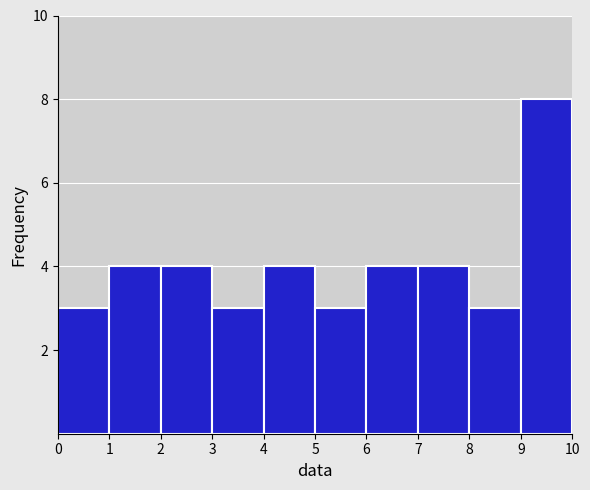

Reading left to right, list every bar in this chart as the range it spans on the x-axis followed by its height. The values are not printed on the chart, so give them approximately, as read against the axis.

0 to 1: 3
1 to 2: 4
2 to 3: 4
3 to 4: 3
4 to 5: 4
5 to 6: 3
6 to 7: 4
7 to 8: 4
8 to 9: 3
9 to 10: 8